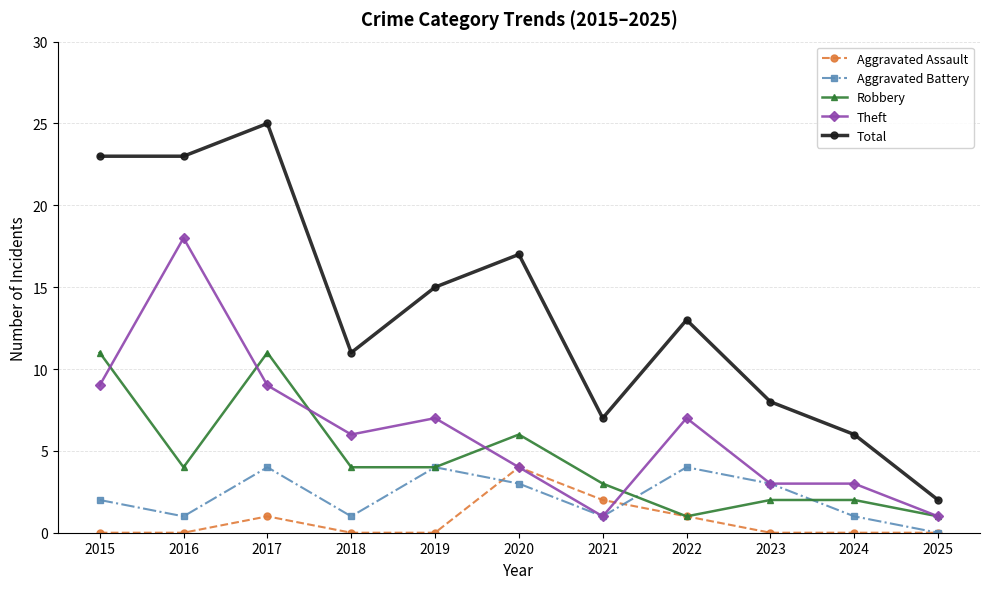

Reading left to right, extract all data points from this chart.

Aggravated Assault: 0	0	1	0	0	4	2	1	0	0	0
Aggravated Battery: 2	1	4	1	4	3	1	4	3	1	0
Robbery: 11	4	11	4	4	6	3	1	2	2	1
Theft: 9	18	9	6	7	4	1	7	3	3	1
Total: 23	23	25	11	15	17	7	13	8	6	2